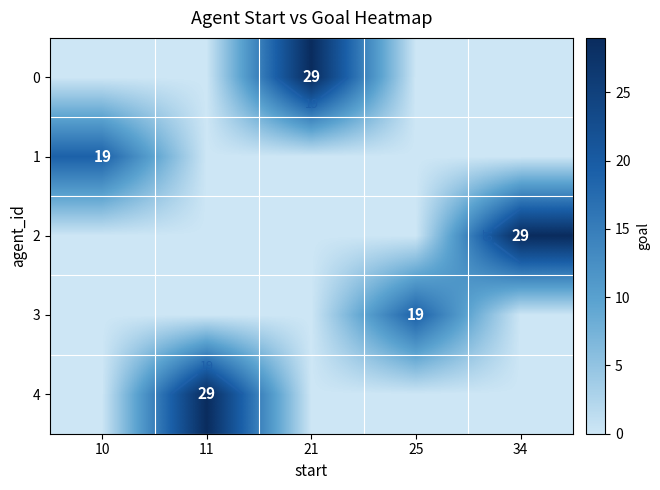

Count the number of data series in this chart.

5